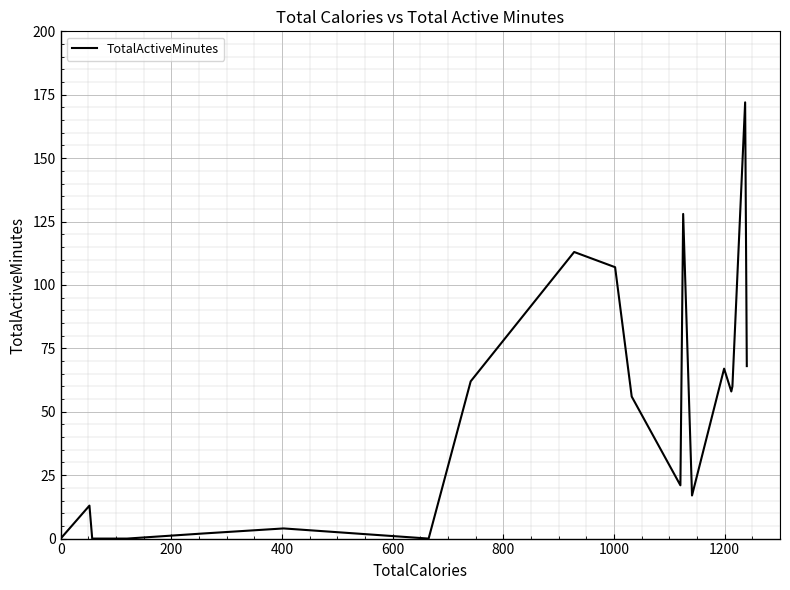

What is the difference between the maximum and minimum values?

172